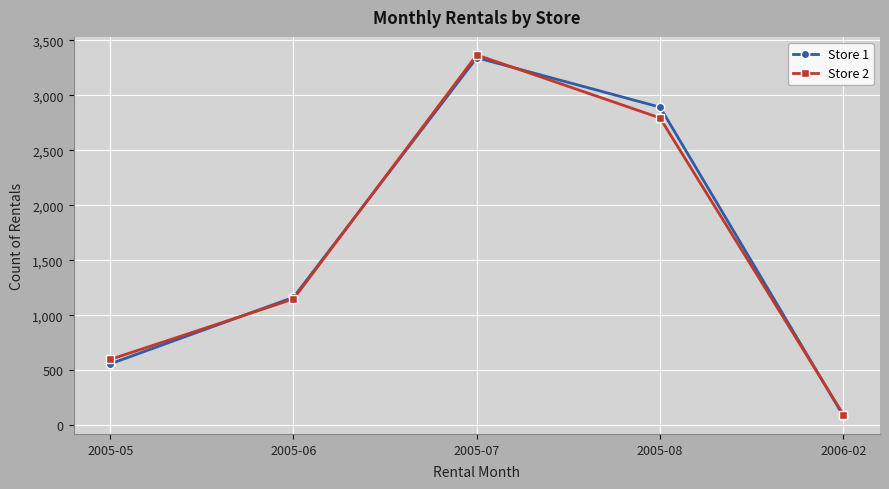

What is the total value across all series at 2005-05?

1156